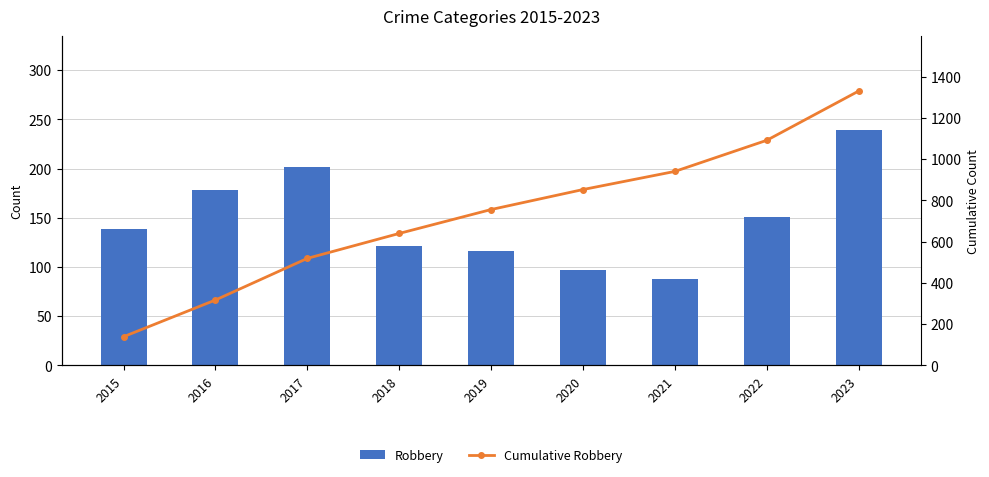

Which series changed the most between 2016 and 2023?

Cumulative Robbery